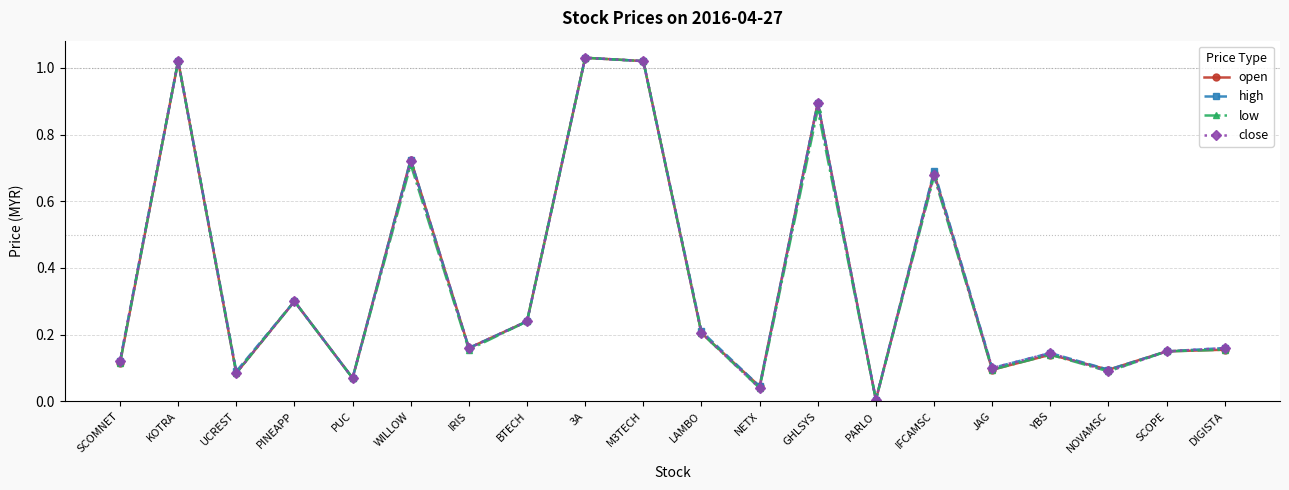

True or false: high has a value of 0.2 at IRIS.

True